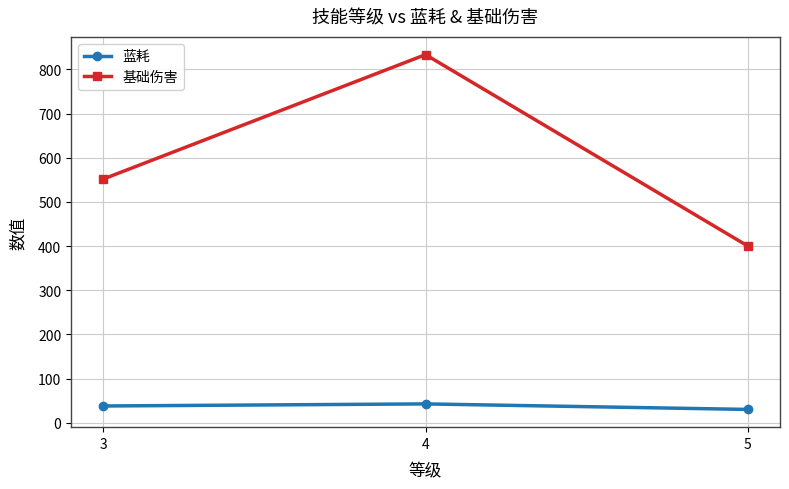

What is the sum of all 基础伤害 values?

1785.0